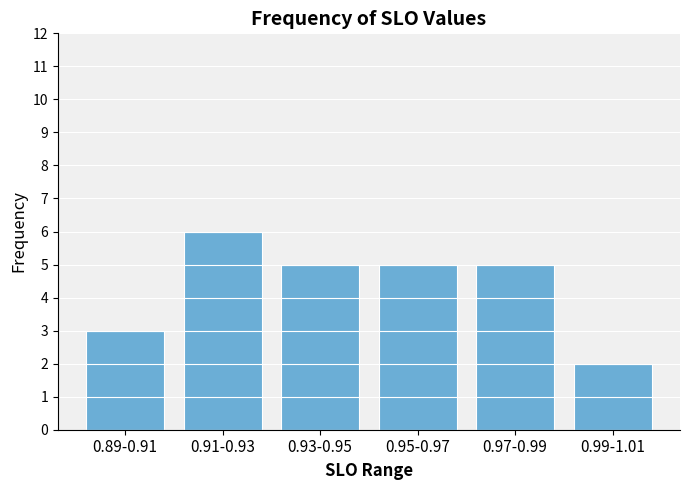

Reading right to left, transcribe all the data shown in this chart.

2	5	5	5	6	3